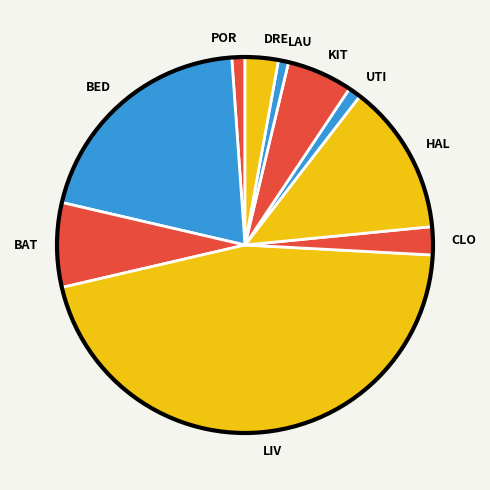

Does HAL represent more than half of the total?

No